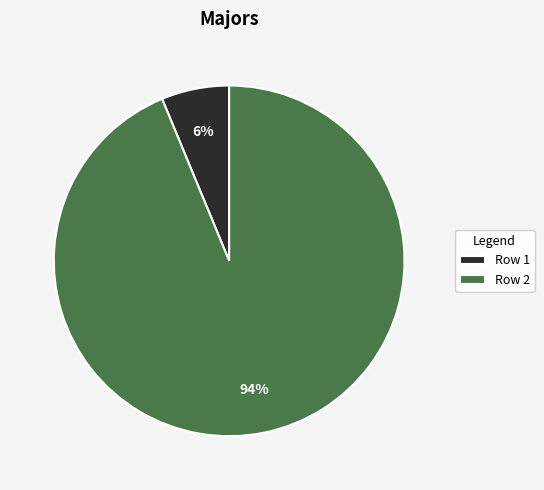

To the nearest percent, what percentage of the pie is Row 2?

94%